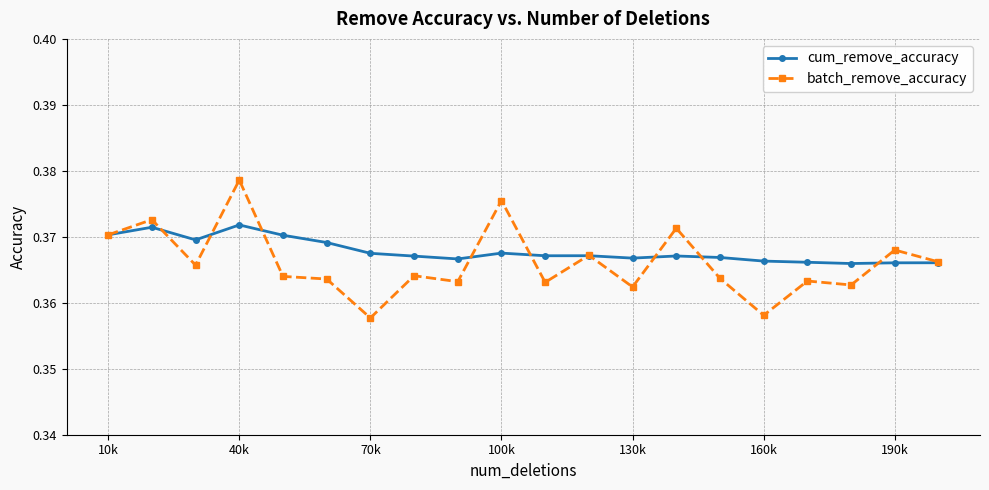

Which series has the largest range (max minus min)?

batch_remove_accuracy